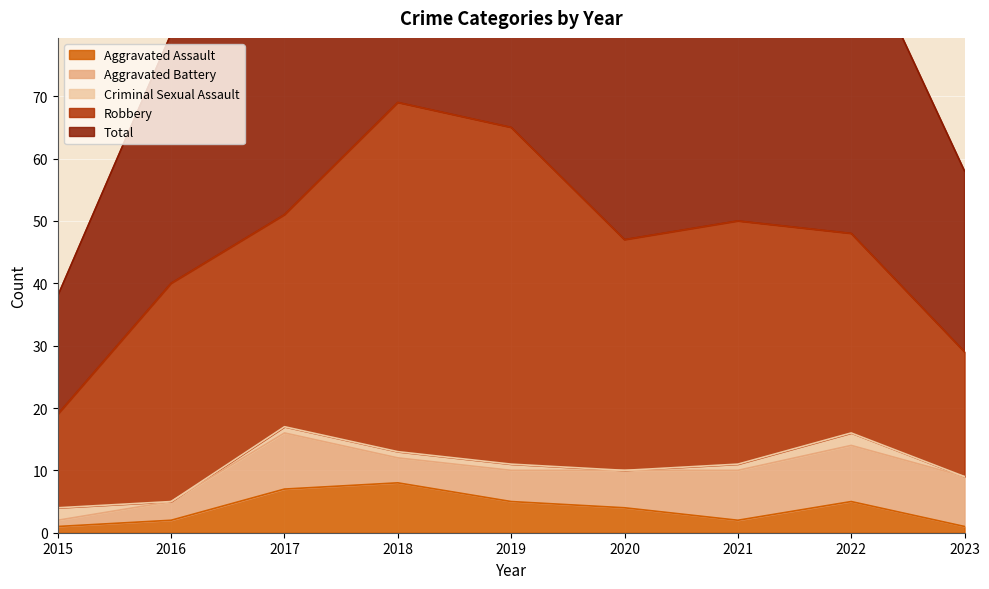

Where is Aggravated Assault nearest to the value 4?

2020